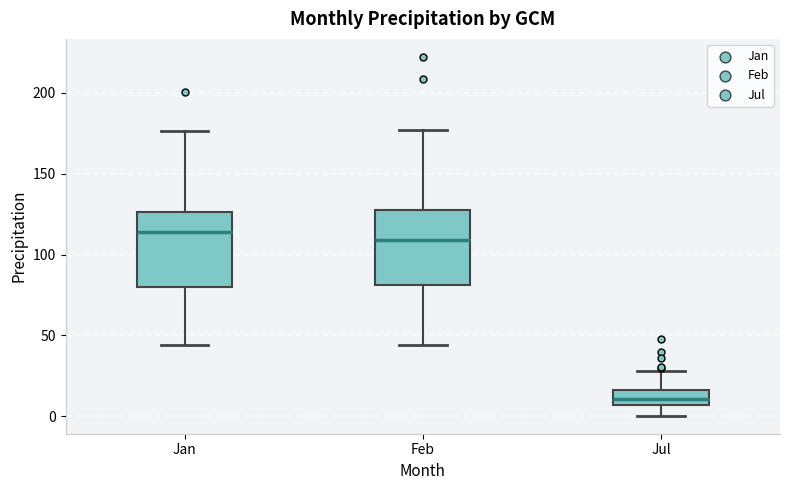

Reading left to right, transcribe this box plot: for each box, give where its median line is, the range the box spans, and where its two whiskers end, as read against the y-axis. The values are not printed on the chart, so give them approximately, as read against the axis.

Jan: median 115, box 80 to 125, whiskers 45 to 175
Feb: median 110, box 80 to 125, whiskers 45 to 175
Jul: median 10, box 5 to 15, whiskers 0 to 30